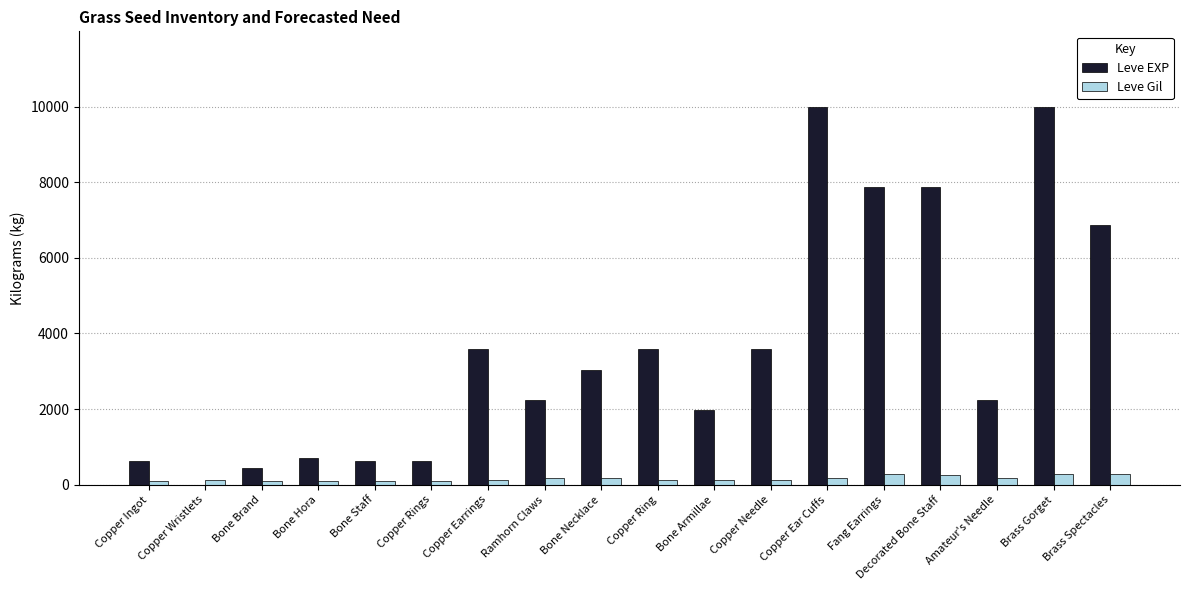

Where does the Leve EXP series first go above 3040?

Copper Earrings